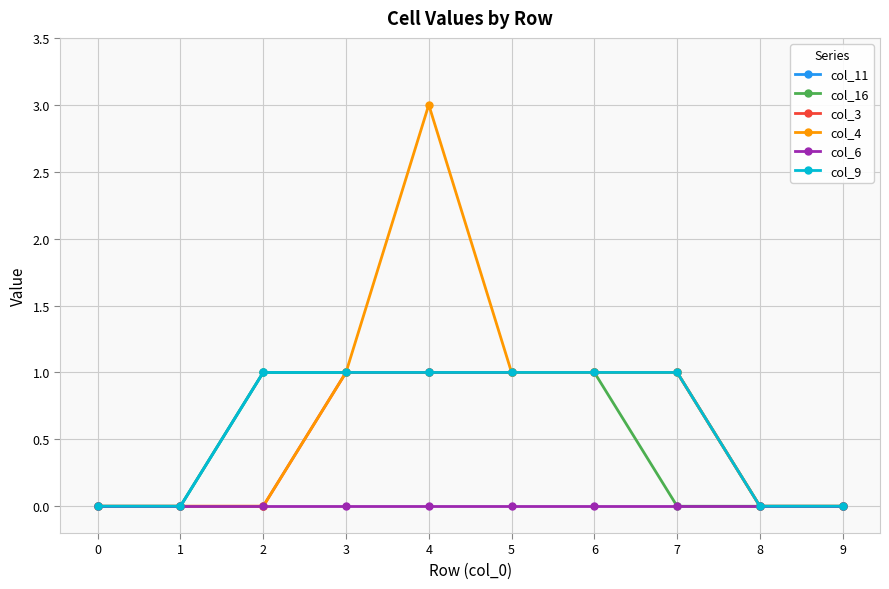

Does the chart have visible grid lines?

Yes